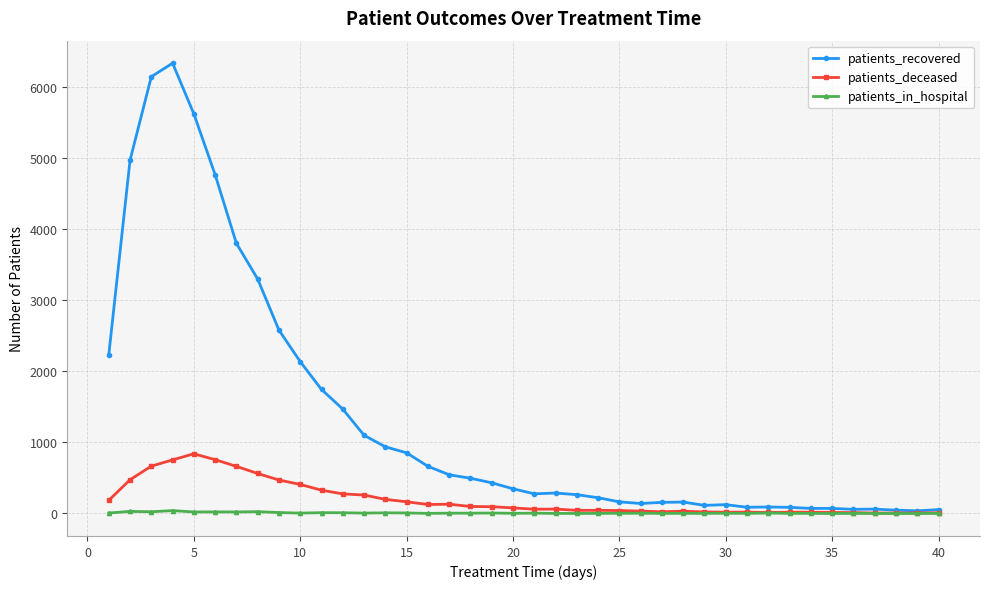

What is the greatest value displayed?

6330